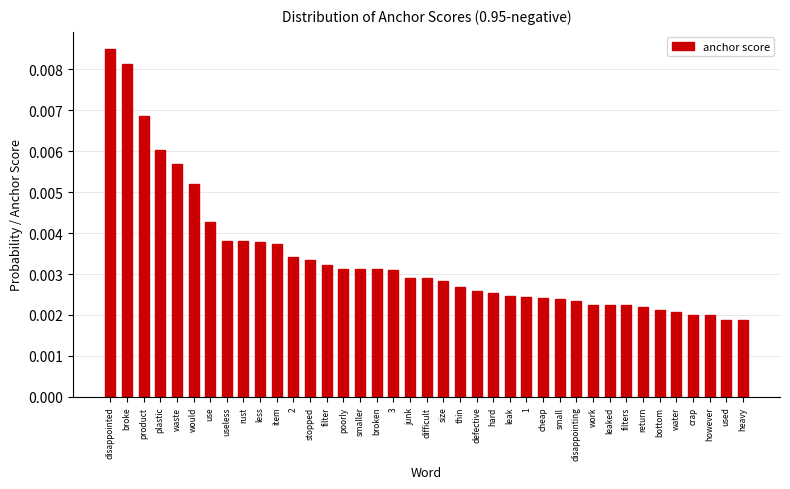

Which category has the highest value across all series?

disappointed